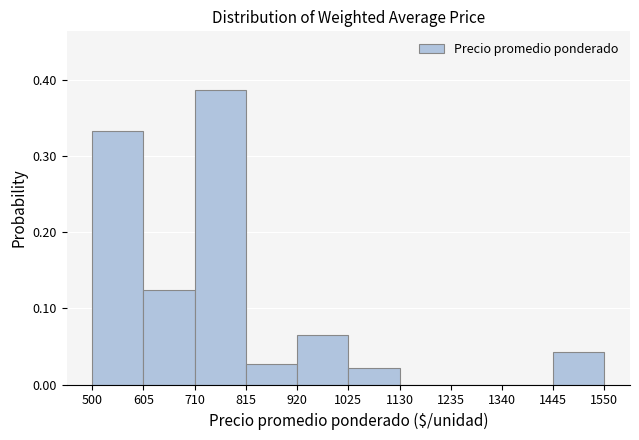

Reading left to right, transcribe this chart: for each bar, give the range it covers on the x-axis and its height. The values are not printed on the chart, so give them approximately, as read against the axis.

500 to 605: 0.33
605 to 710: 0.12
710 to 815: 0.39
815 to 920: 0.03
920 to 1025: 0.06
1025 to 1130: 0.02
1130 to 1235: 0
1235 to 1340: 0
1340 to 1445: 0
1445 to 1550: 0.04